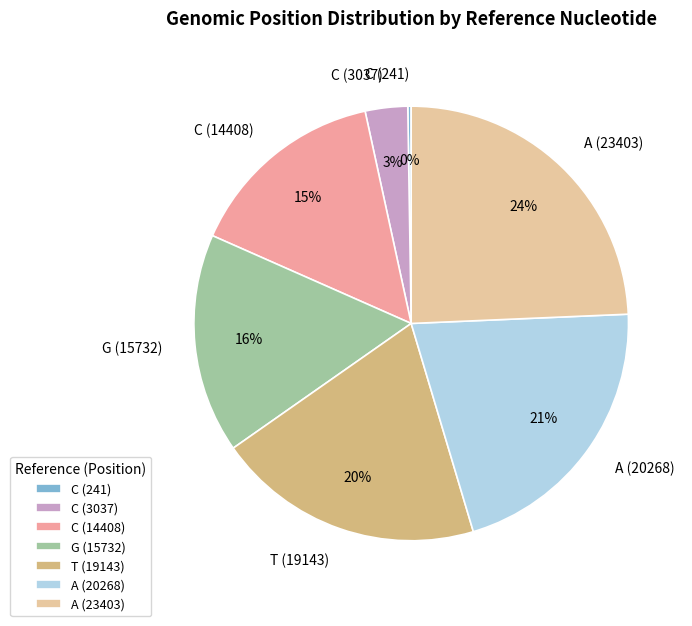

What is the largest slice in the pie chart?

A (23403)